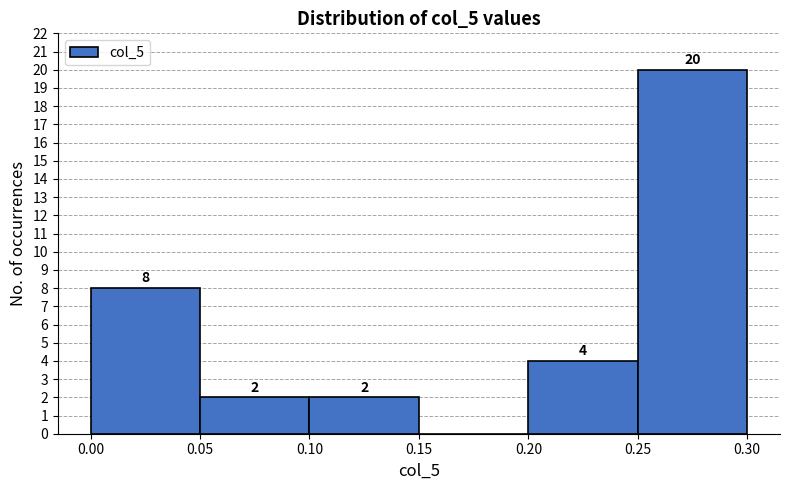

Which range on the x-axis has the tallest bar?

0.25 to 0.30